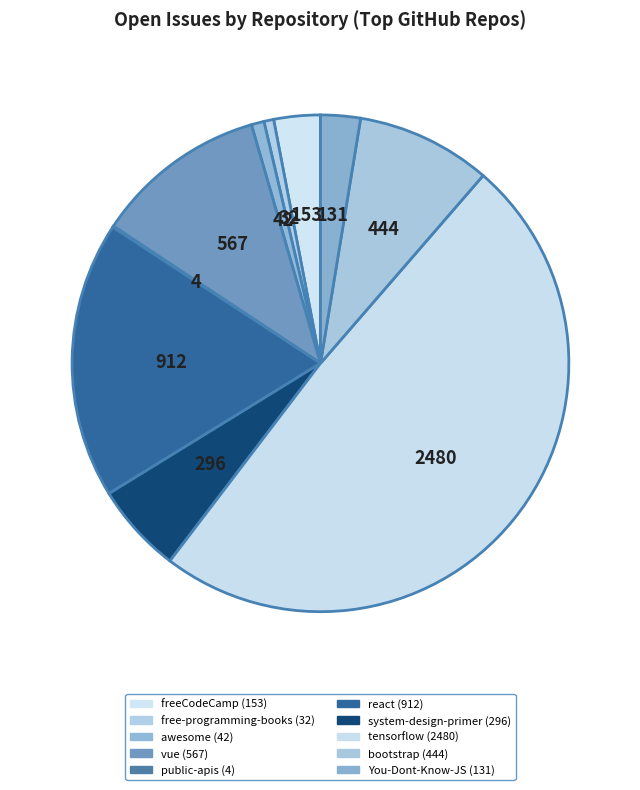

Which category has the biggest portion of the pie?

tensorflow